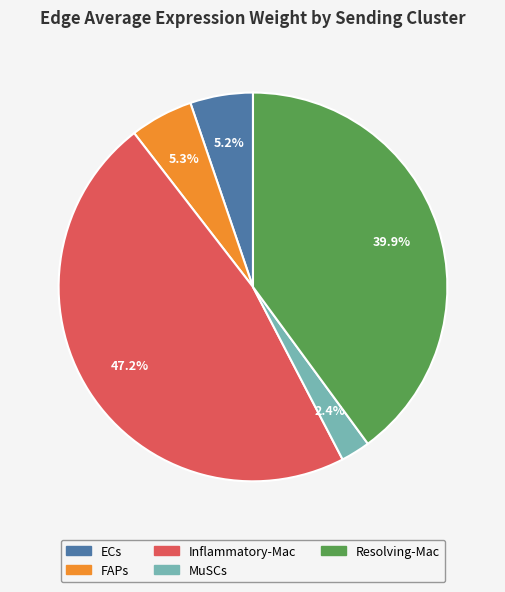

What percentage do MuSCs and Inflammatory-Mac together represent?

49.6%